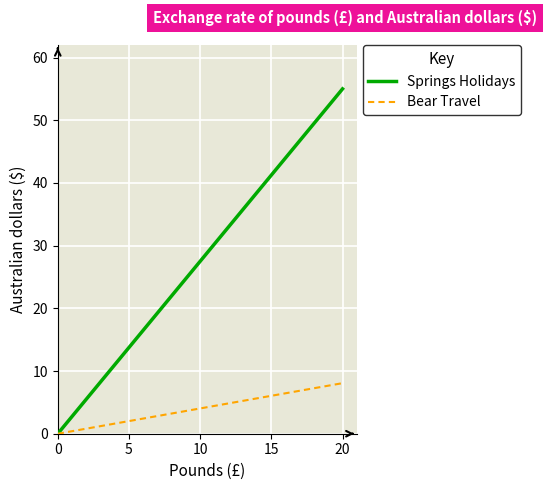

How many values in the Springs Holidays series are below 27?

2